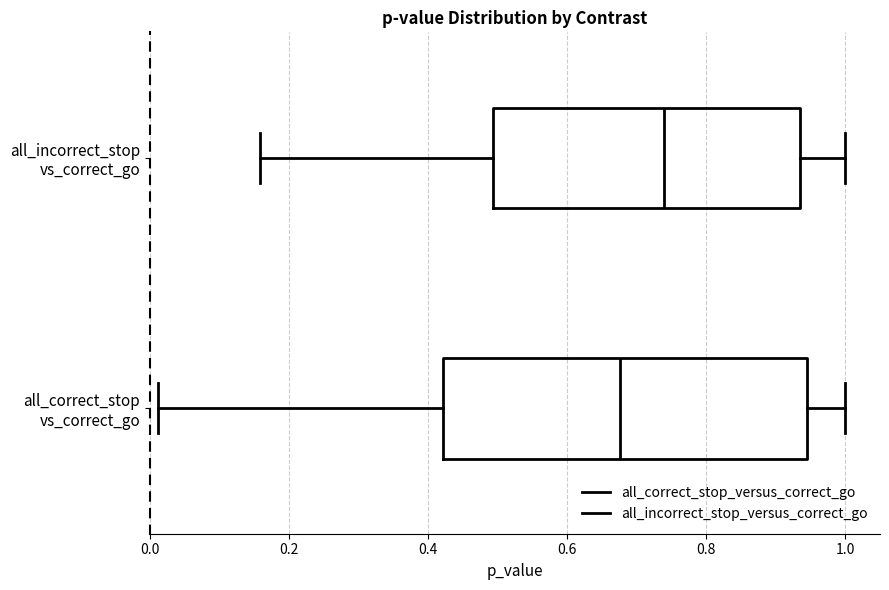

Which box's median line is the furthest to the right?

all_incorrect_stop vs_correct_go